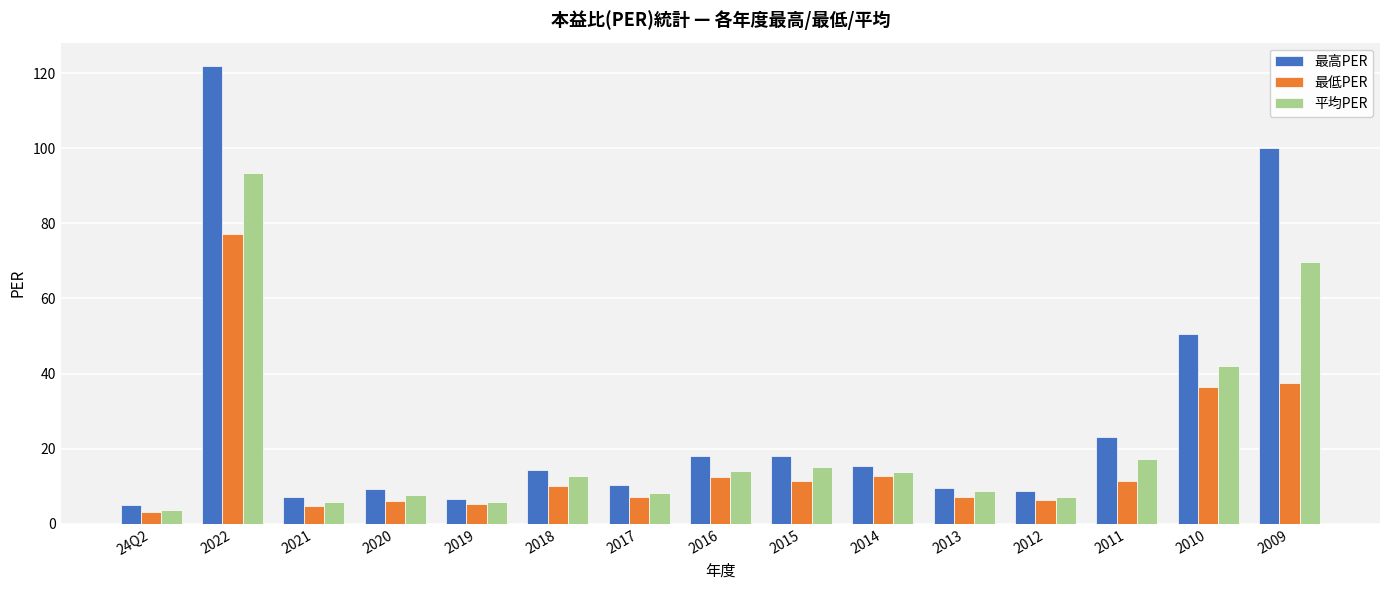

List the series in order of their peak value, lowest first.

最低PER, 平均PER, 最高PER